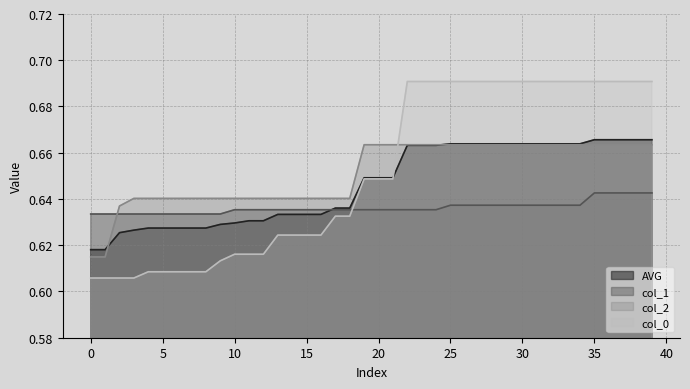

After their last crossing, which series has the higher values: col_2 or col_0?

col_0